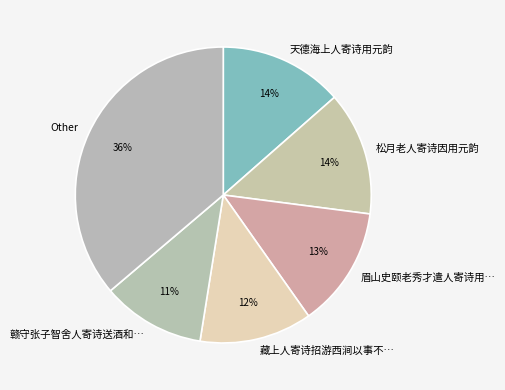

Does any single category account for the majority?

No